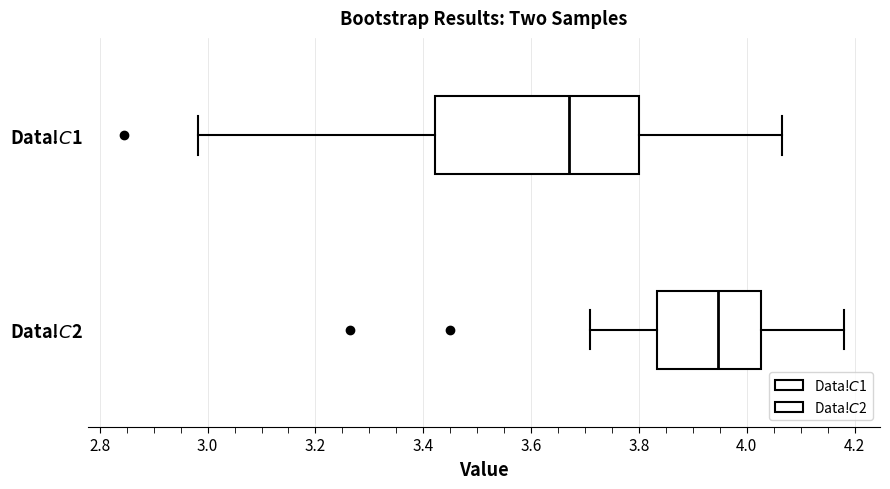

Where does the median line of the box for Data!$C$2 sit on the x-axis? The values are not printed on the chart, so give them approximately, as read against the axis.

3.94